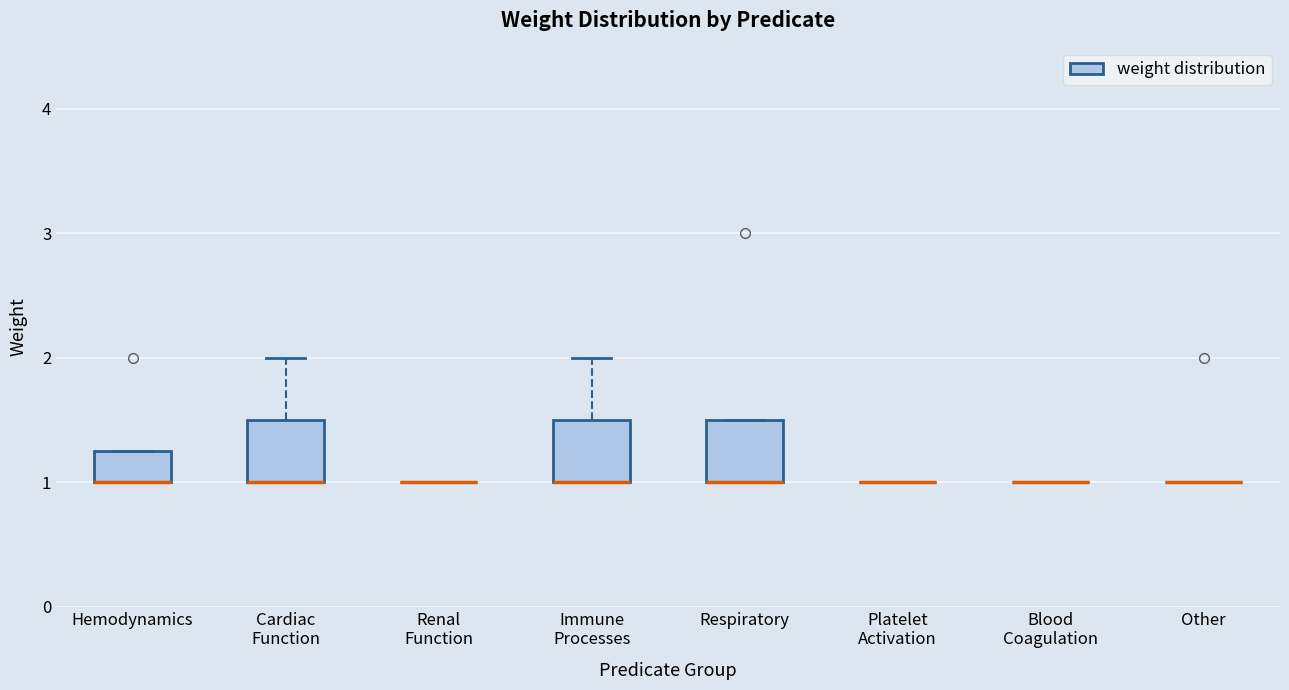

Reading left to right, transcribe this box plot: for each box, give where its median line is, the range the box spans, and where its two whiskers end, as read against the y-axis. The values are not printed on the chart, so give them approximately, as read against the axis.

Hemodynamics: median 1.0 (drawn on the box's lower edge), box 1.0 to 1.3, whiskers 1.0 to 1.3
Cardiac Function: median 1.0 (drawn on the box's lower edge), box 1.0 to 1.5, whiskers 1.0 to 2.0
Renal Function: box collapsed to a line at 1.0, whiskers 1.0 to 1.0
Immune Processes: median 1.0 (drawn on the box's lower edge), box 1.0 to 1.5, whiskers 1.0 to 2.0
Respiratory: median 1.0 (drawn on the box's lower edge), box 1.0 to 1.5, whiskers 1.0 to 1.5
Platelet Activation: box collapsed to a line at 1.0, whiskers 1.0 to 1.0
Blood Coagulation: box collapsed to a line at 1.0, whiskers 1.0 to 1.0
Other: box collapsed to a line at 1.0, whiskers 1.0 to 1.0